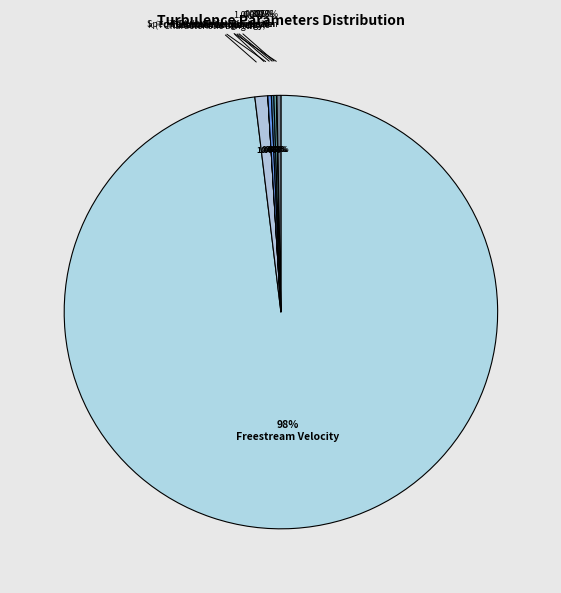

Rank the categories by value from lowest to highest.

Turbulence Intensity, Turbulence dissipation, Turbulent Length Scale, Turbulent Velocity Scale, k (Turbulent Kinetic Energy), Specific turbulence dissipation, Characteristic Length, Freestream Velocity